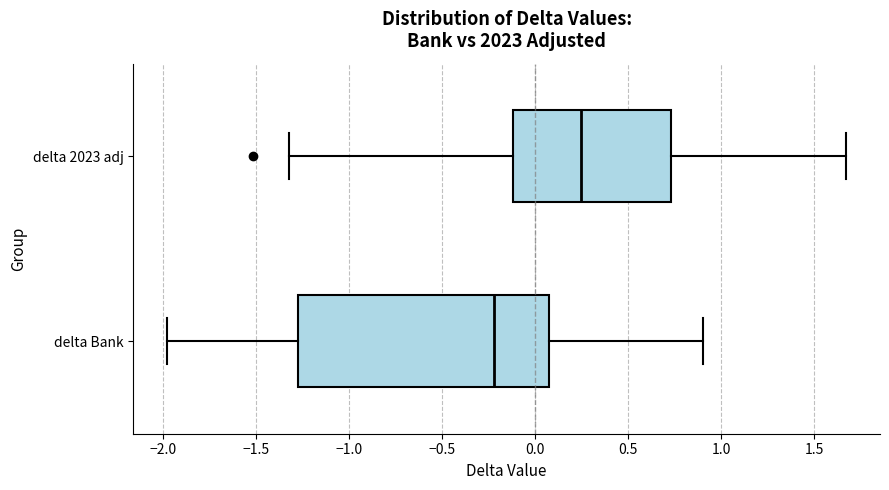

Which box is the widest, from its left edge to its right edge?

delta Bank